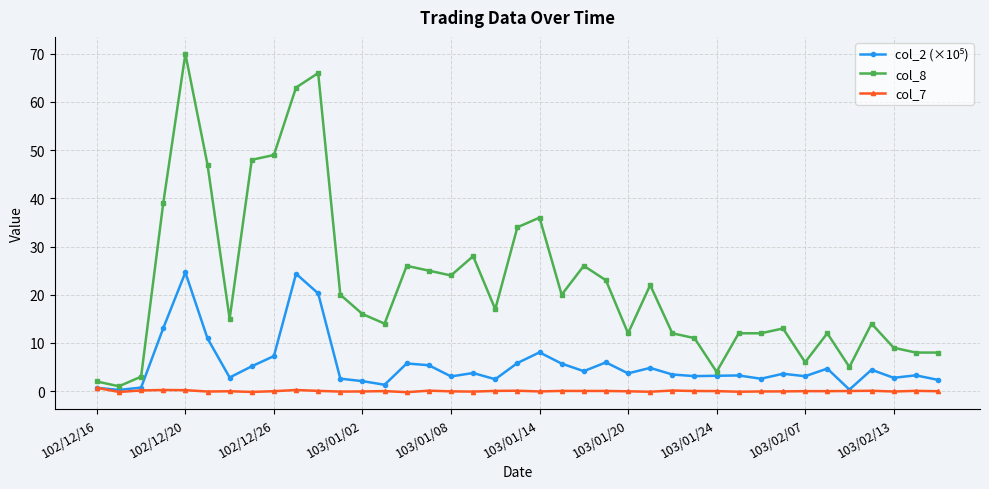

Which series has the widest spread of values?

col_8